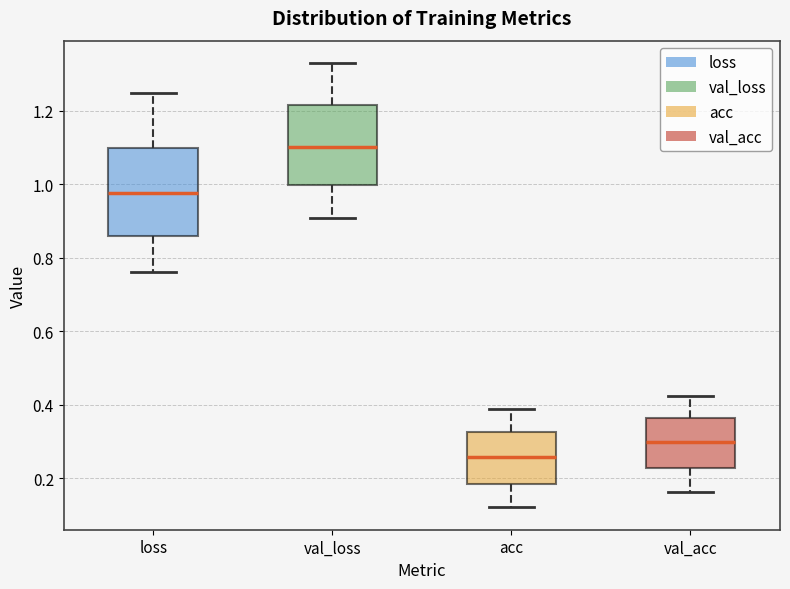

Where does the upper whisker of the box for loss end on the y-axis? The values are not printed on the chart, so give them approximately, as read against the axis.

1.26